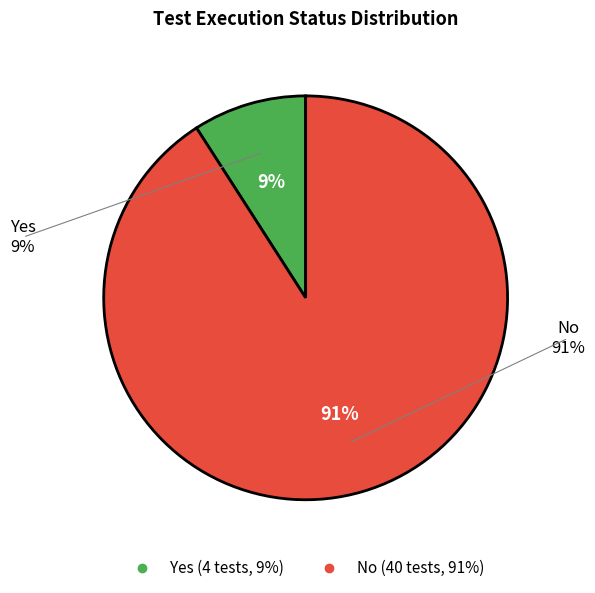

To the nearest percent, what percentage of the pie is Yes?

9%